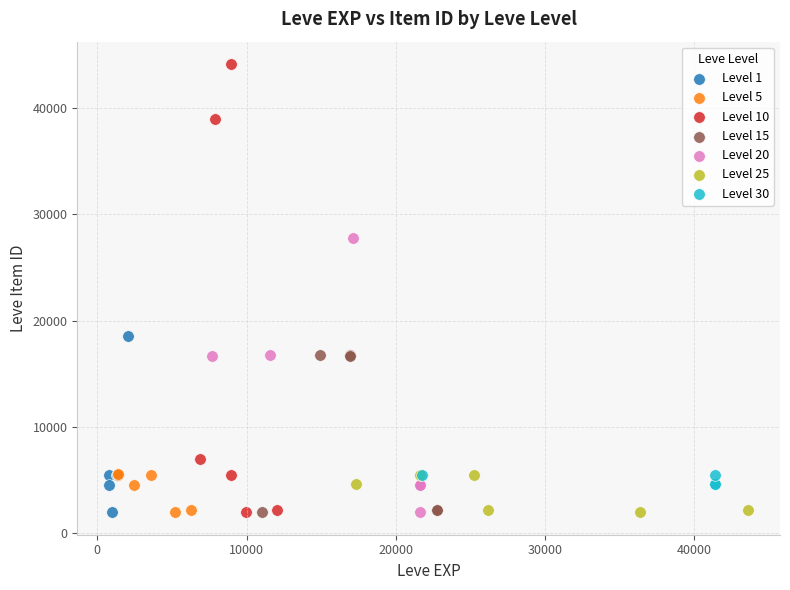

What are all the series names shown in the legend?

Level 1, Level 5, Level 10, Level 15, Level 20, Level 25, Level 30